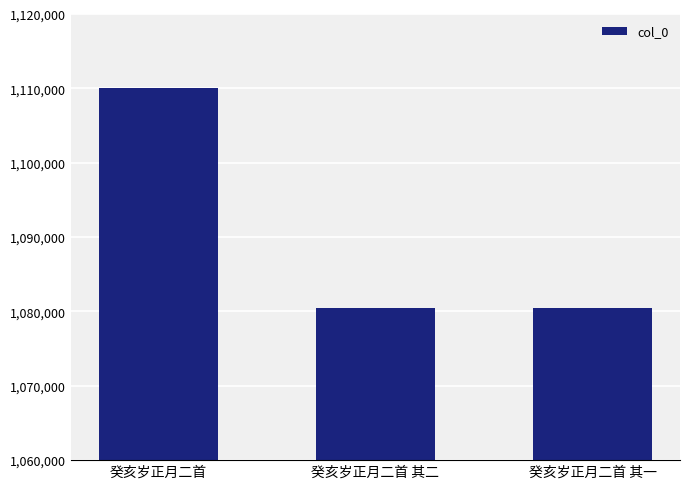

At which label does the data first exceed 1080400?

癸亥岁正月二首